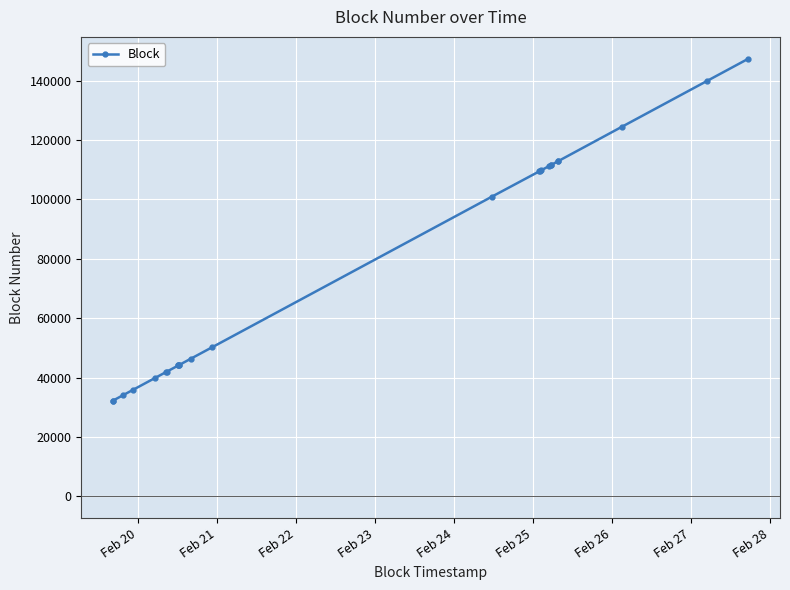

What is the value of the 25th point from the left?

147384